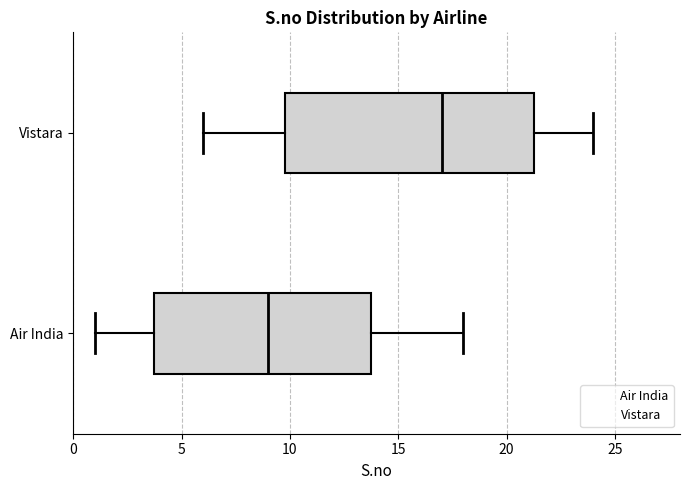

Which box's median line is the furthest to the left?

Air India